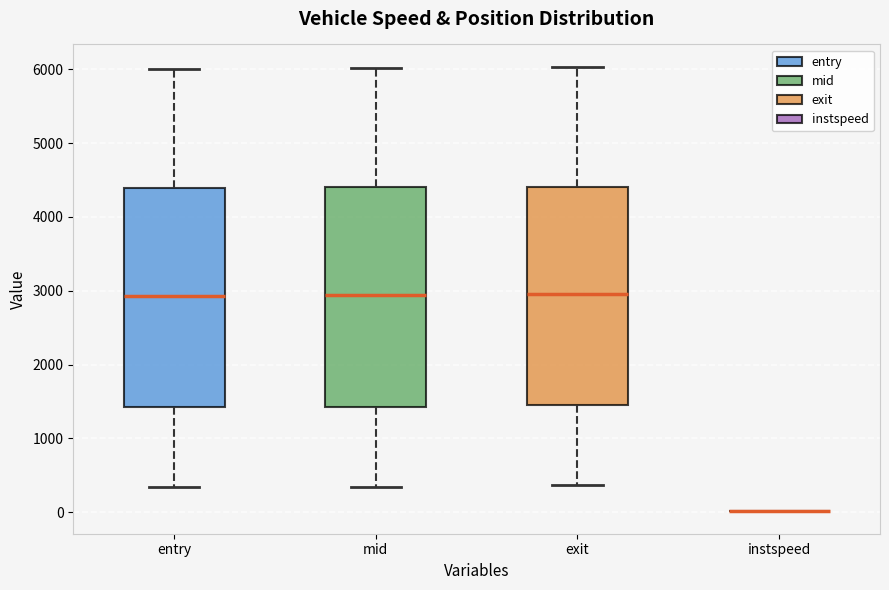

Reading left to right, read every box against the y-axis: the position of its median line, the range the box covers, and the ends of its whiskers. The values are not printed on the chart, so give them approximately, as read against the axis.

entry: median 2900, box 1400 to 4400, whiskers 300 to 6000
mid: median 2900, box 1400 to 4400, whiskers 300 to 6000
exit: median 3000, box 1400 to 4400, whiskers 400 to 6000
instspeed: box collapsed to a line at 0, whiskers 0 to 0